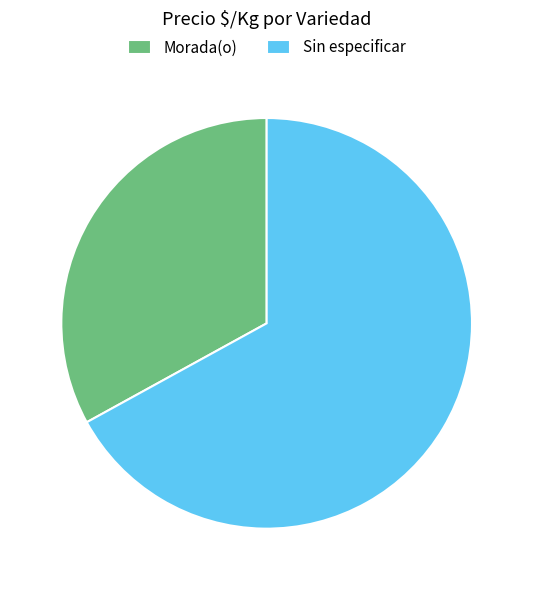

Do Morada(o) and Sin especificar together represent more than half of the pie?

Yes